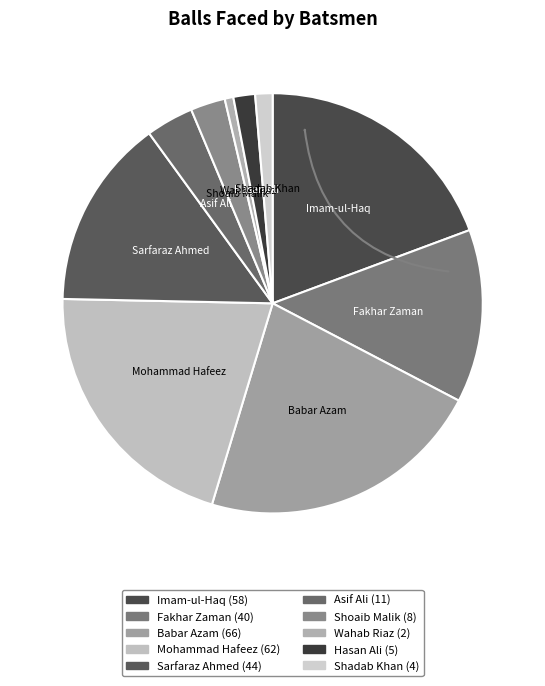

What is the smallest slice in the pie chart?

Wahab Riaz